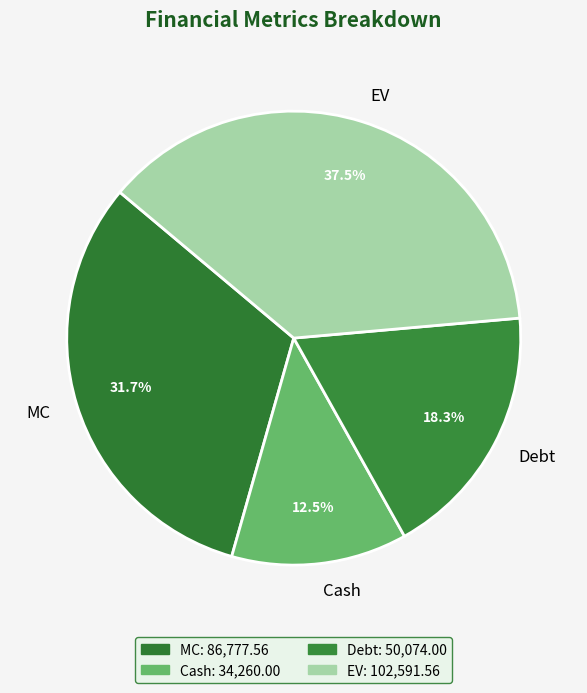

How many slices are in this pie chart?

4